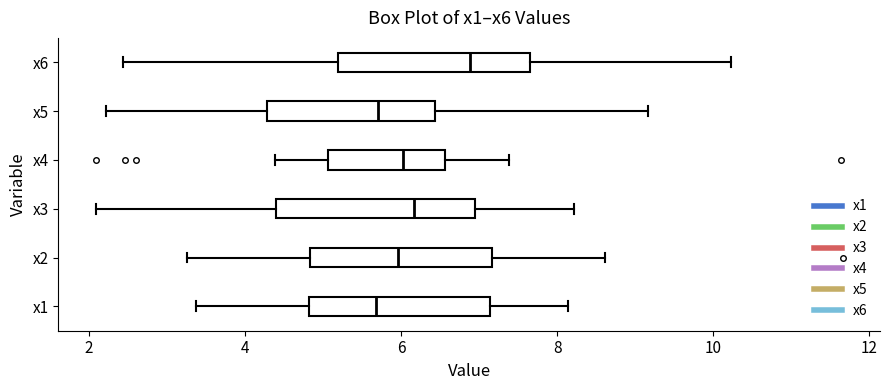

Where is the left edge of the box for x5 on the x-axis? The values are not printed on the chart, so give them approximately, as read against the axis.

4.2